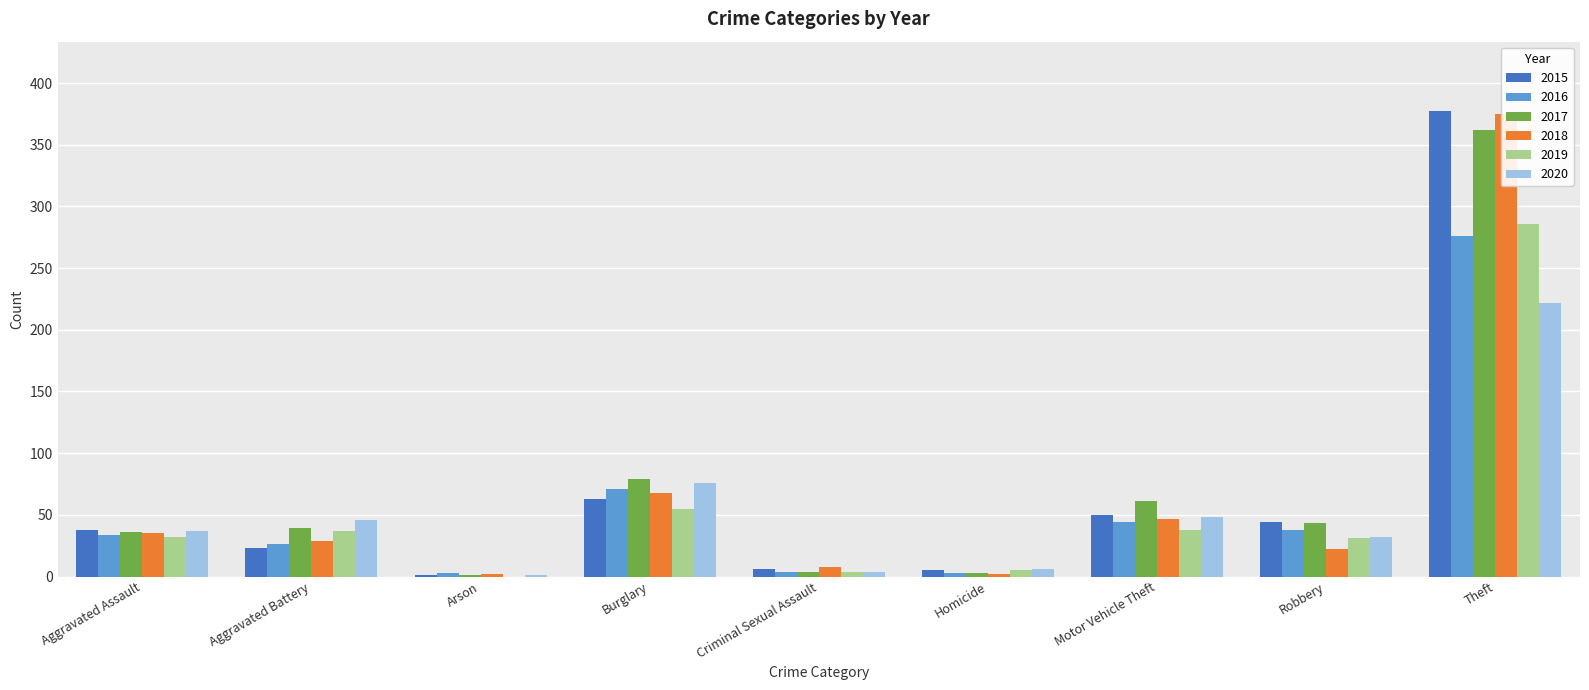

What is the label of the 3rd bar from the left?

Arson